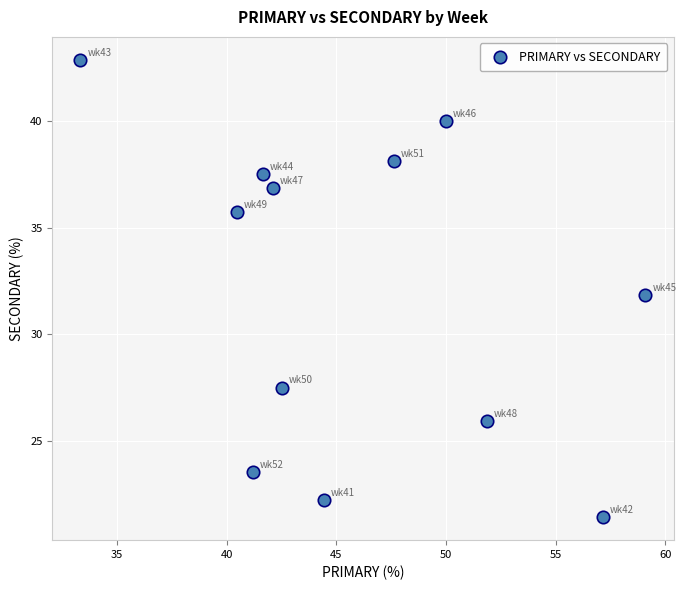

What is the average X value?

46.0